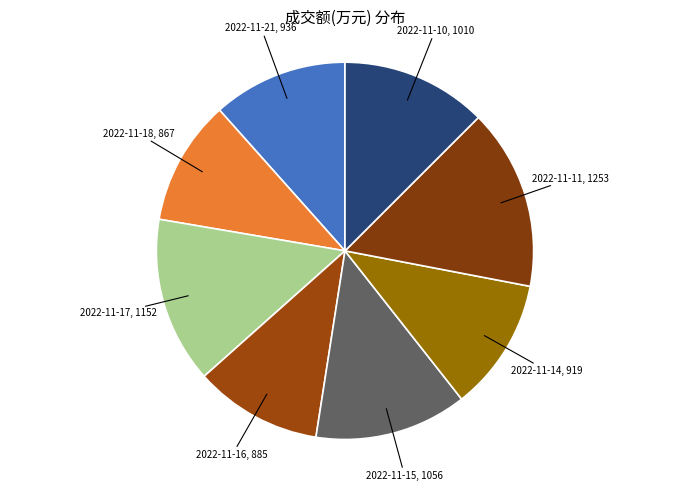

Which slice is the largest?

2022-11-11